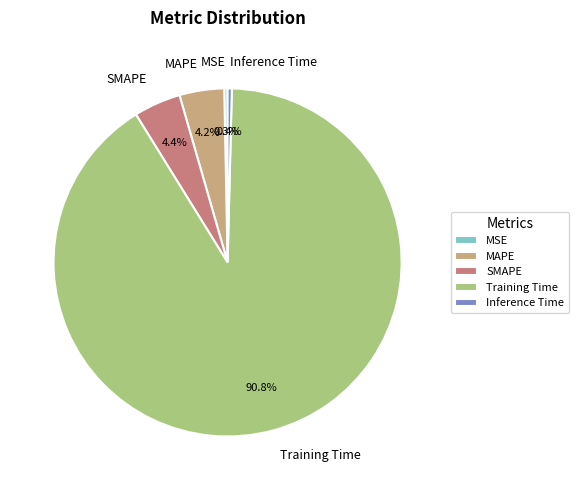

To the nearest percent, what is the average slice percentage?

20%